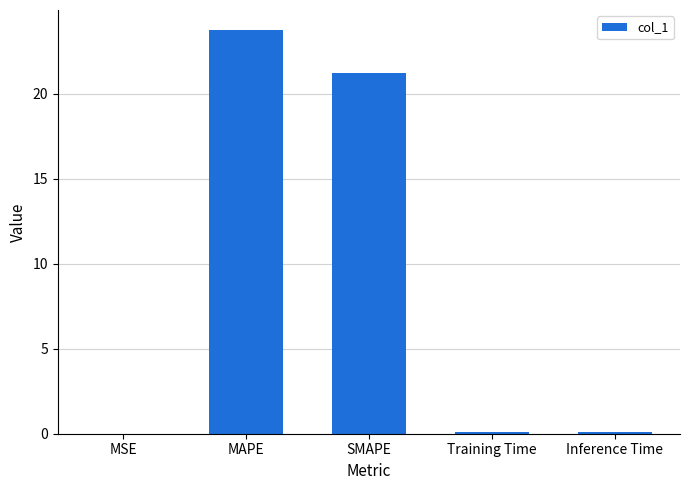

What is the maximum value shown in the chart?

23.8